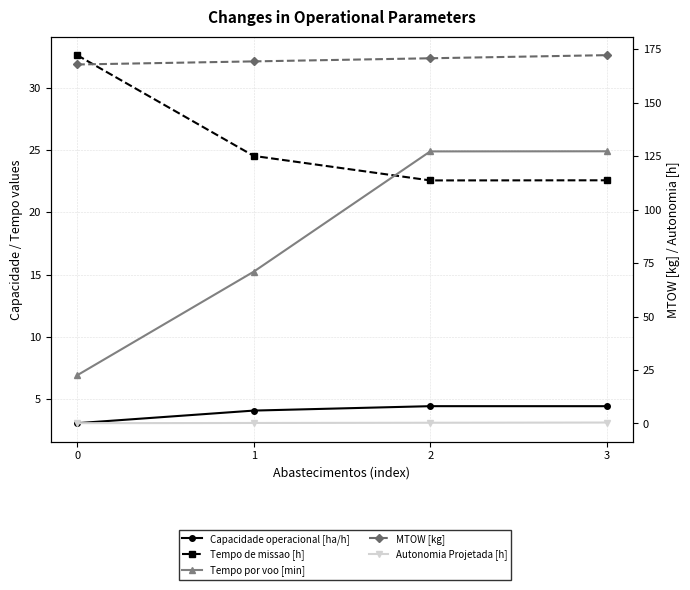

Reading left to right, transcribe all the data shown in this chart.

Capacidade operacional [ha/h]: 0=3.1	1=4.1	2=4.4	3=4.4
Tempo de missao [h]: 0=32.6	1=24.5	2=22.6	3=22.6
Tempo por voo [min]: 0=6.9	1=15.2	2=24.9	3=24.9
MTOW [kg]: 0=167.9	1=169.3	2=170.8	3=172.2
Autonomia Projetada [h]: 0=0.1	1=0.2	2=0.3	3=0.4